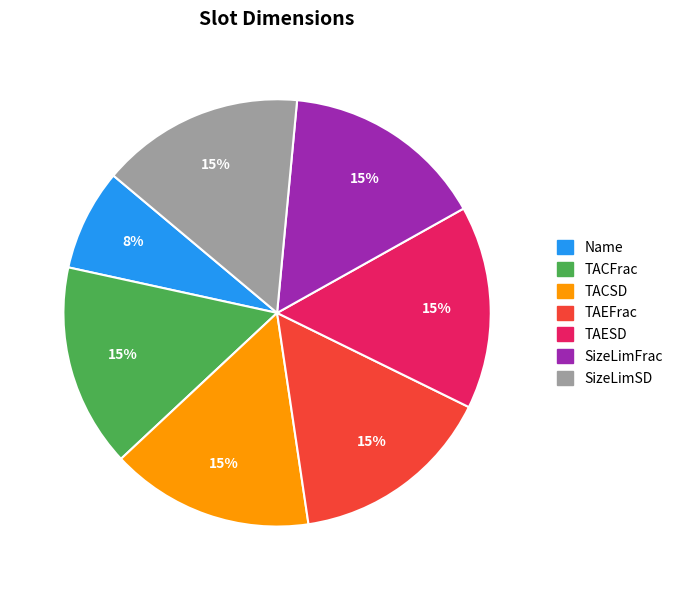

To the nearest percent, what percentage of the pie is TACSD?

15%